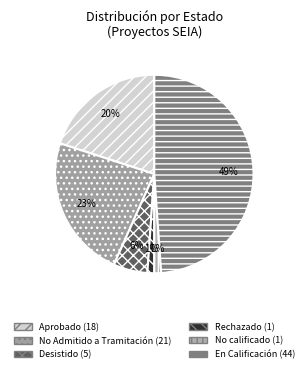

Count the number of slices in the pie.

6